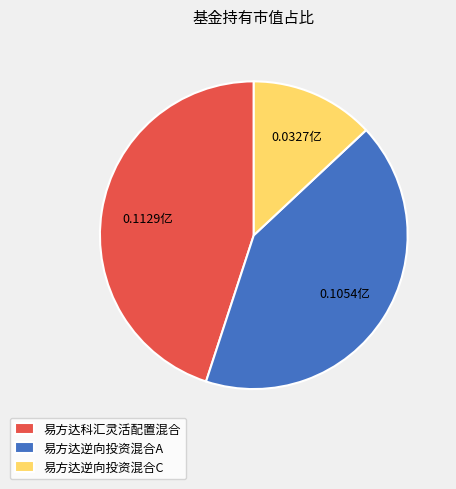

True or false: 易方达逆向投资混合A accounts for 42% of the total.

True